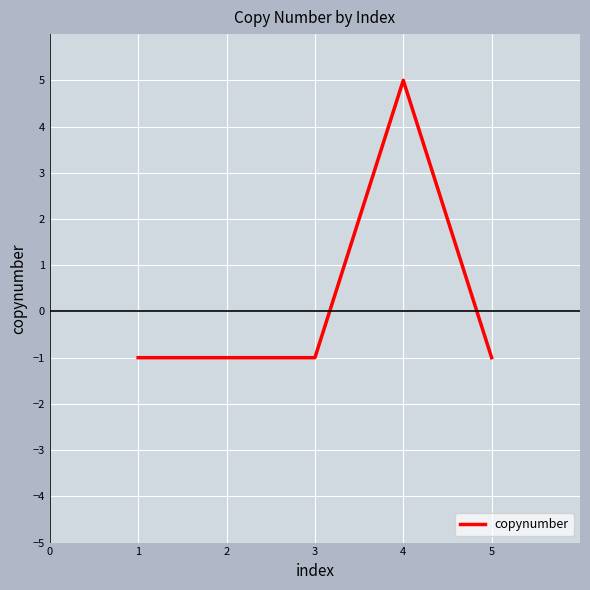

What is the maximum value shown in the chart?

5